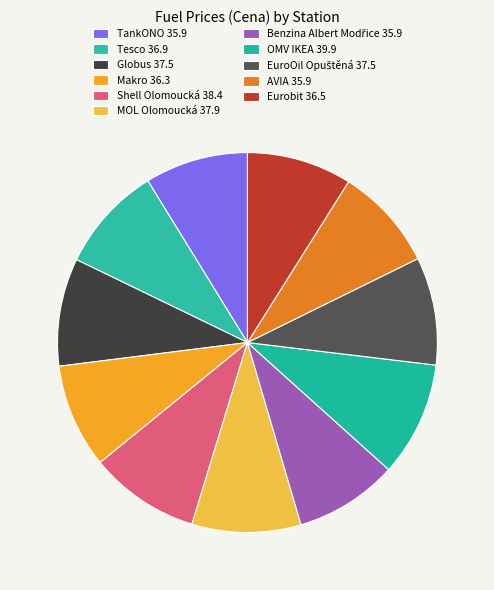

What percentage is the Makro slice, to the nearest percent?

9%